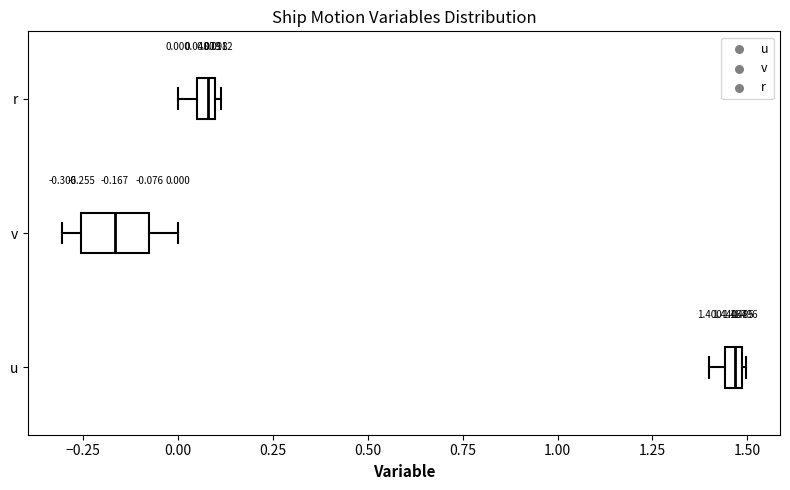

Which box is the widest, from its left edge to its right edge?

v